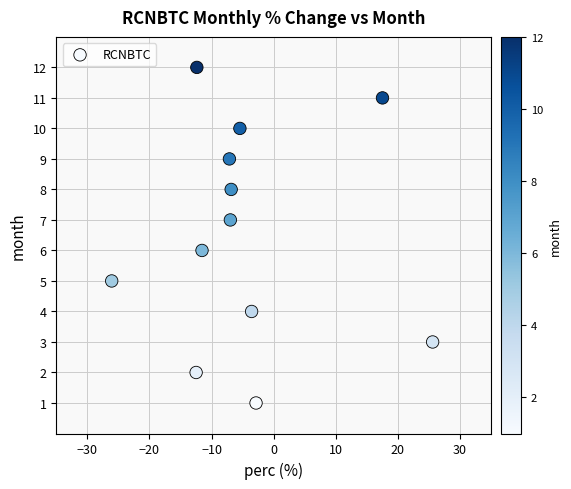

What is the range of Y values (max minus min)?

11